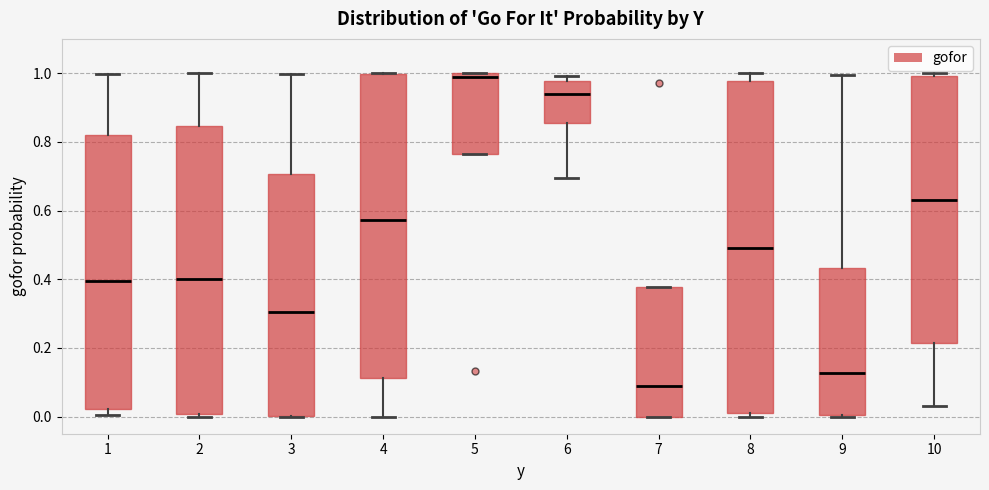

Reading left to right, transcribe this box plot: for each box, give where its median line is, the range the box spans, and where its two whiskers end, as read against the y-axis. The values are not printed on the chart, so give them approximately, as read against the axis.

1: median 0.40, box 0.02 to 0.82, whiskers 0.00 to 1.00
2: median 0.40, box 0.00 to 0.84, whiskers 0.00 (just below the box's lower edge) to 1.00
3: median 0.30, box 0.00 to 0.70, whiskers 0.00 to 1.00
4: median 0.58, box 0.12 to 1.00, whiskers 0.00 to 1.00
5: median 0.98, box 0.76 to 1.00, whiskers 0.76 to 1.00
6: median 0.94, box 0.86 to 0.98, whiskers 0.70 to 1.00
7: median 0.08, box 0.00 to 0.38, whiskers 0.00 to 0.38
8: median 0.50, box 0.00 to 0.98, whiskers 0.00 (just below the box's lower edge) to 1.00
9: median 0.12, box 0.00 to 0.44, whiskers 0.00 to 1.00
10: median 0.64, box 0.22 to 1.00, whiskers 0.04 to 1.00 (just above the box's upper edge)